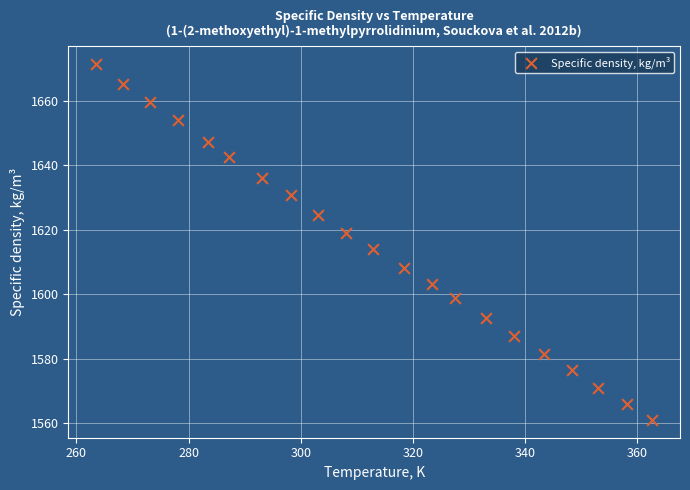

What is the range of X values (max minus min)?

99.2